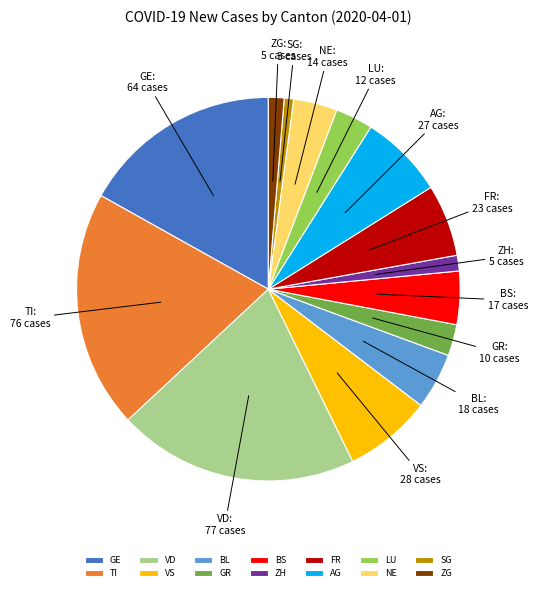

Which category has the smallest portion of the pie?

SG